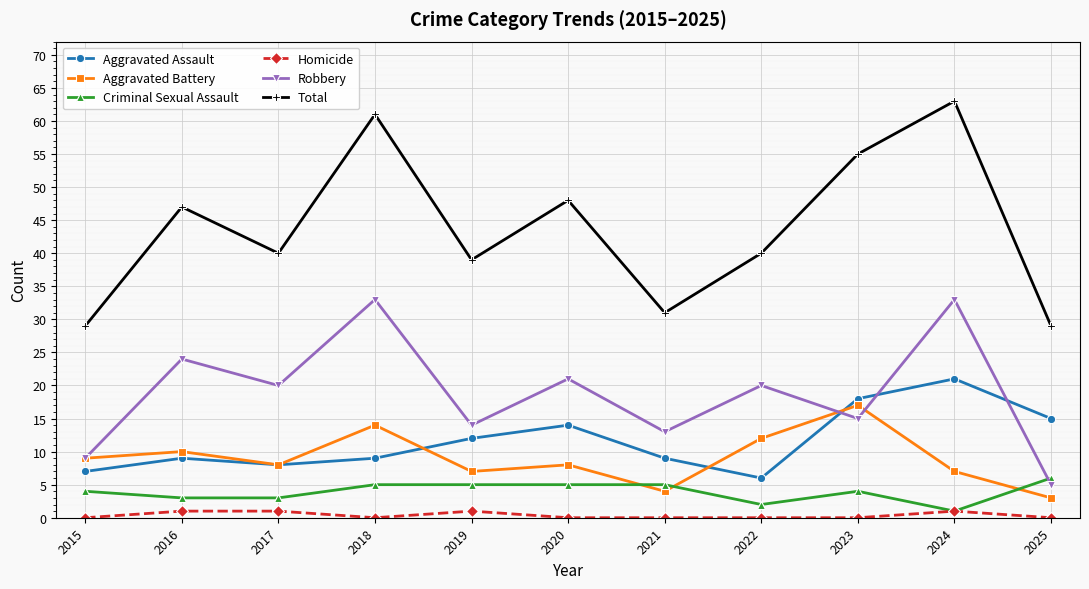

How many data points does each series have?

11